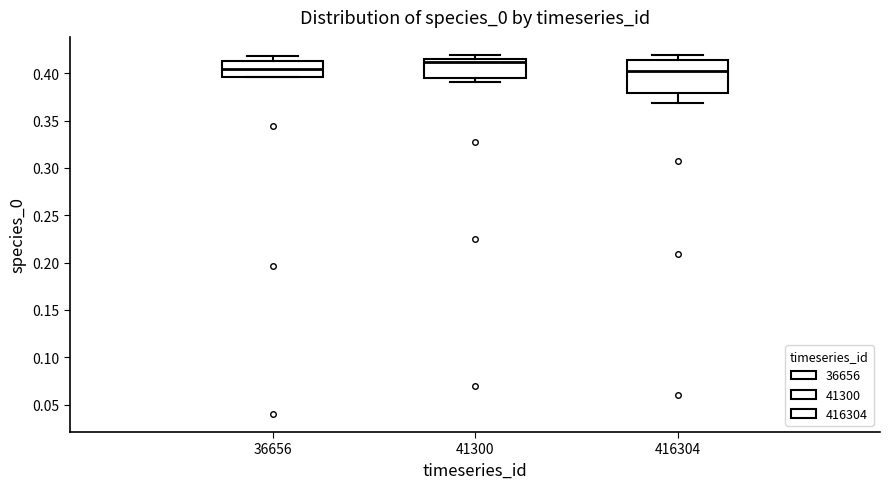

Where is the lower edge of the box at x = 41300 on the y-axis? The values are not printed on the chart, so give them approximately, as read against the axis.

0.395